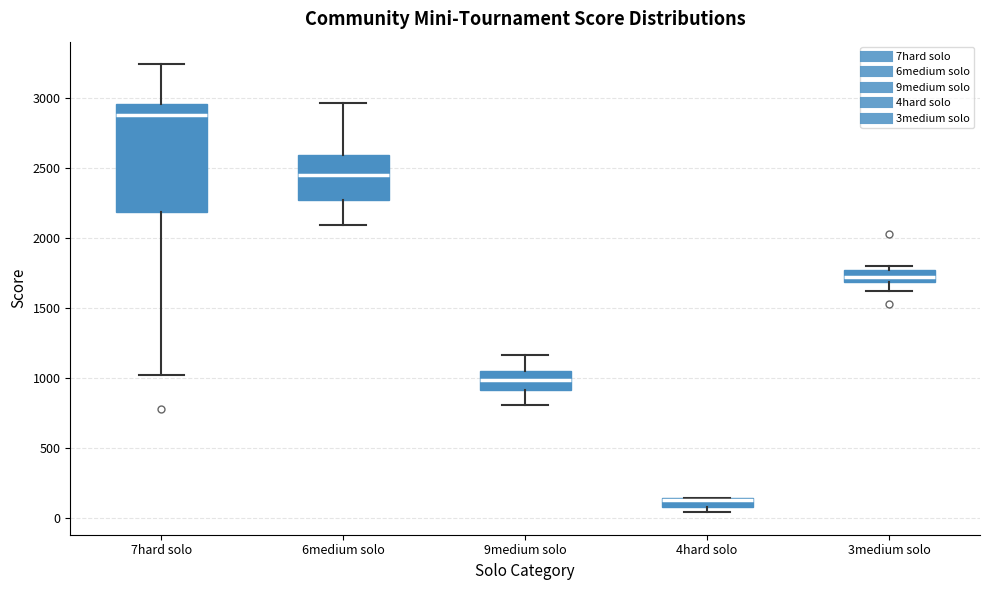

Which box is the tallest, from its lower edge to its upper edge?

7hard solo